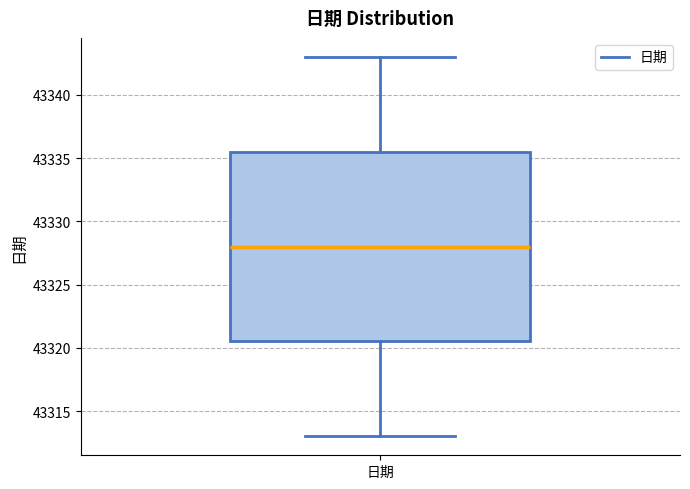

Where does the lower whisker of the box for 日期 end on the y-axis? The values are not printed on the chart, so give them approximately, as read against the axis.

43313.0